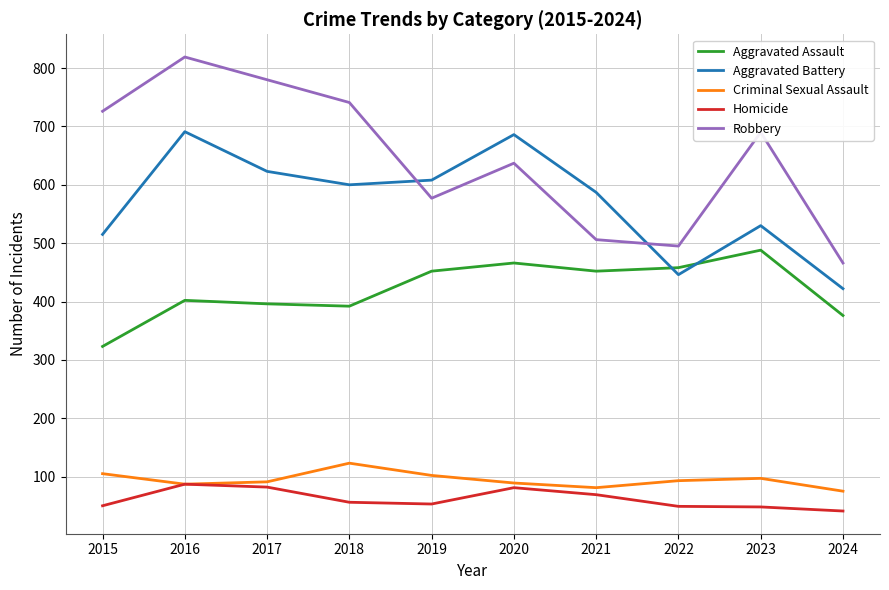

What is the difference between the Homicide values at 2022 and 2016?

38